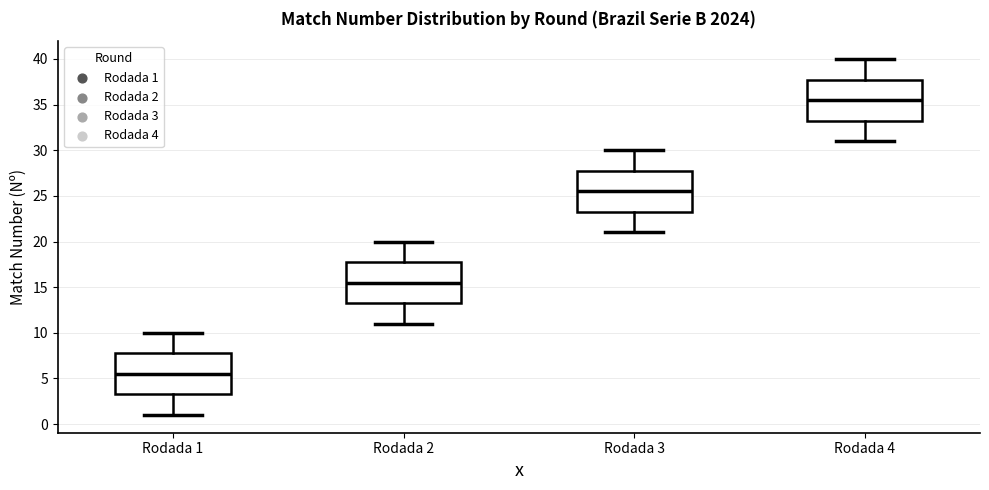

Where does the lower whisker of the box for Rodada 2 end on the y-axis? The values are not printed on the chart, so give them approximately, as read against the axis.

11.0